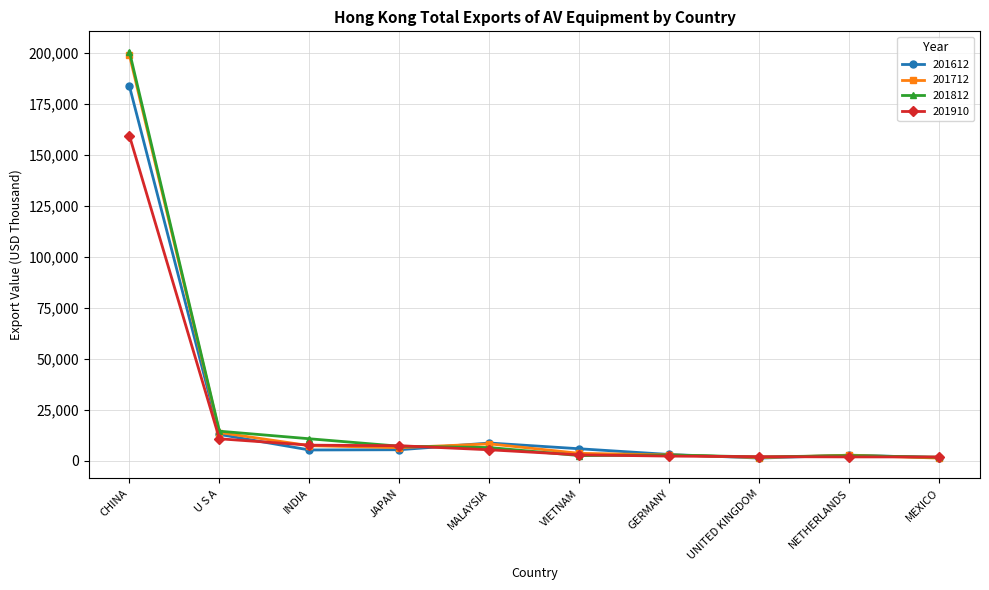

At which category is the sum across all series the highest?

CHINA